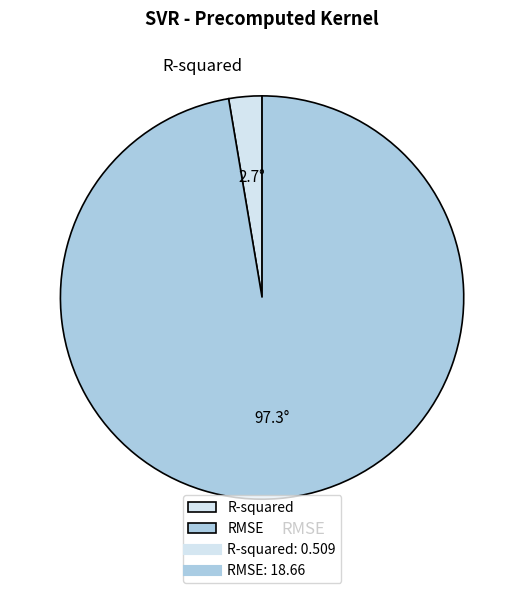

Do R-squared and RMSE together represent more than half of the pie?

Yes